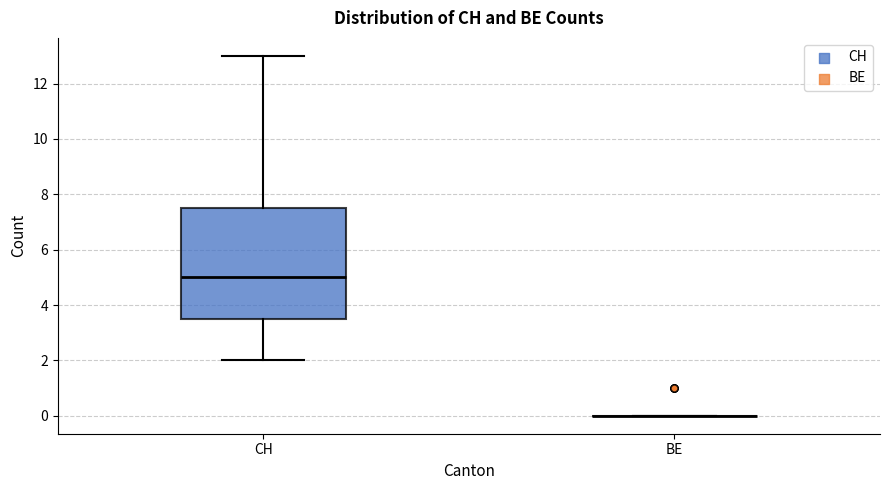

Reading left to right, transcribe this box plot: for each box, give where its median line is, the range the box spans, and where its two whiskers end, as read against the y-axis. The values are not printed on the chart, so give them approximately, as read against the axis.

CH: median 5.0, box 3.6 to 7.6, whiskers 2.0 to 13.0
BE: box collapsed to a line at 0.0, whiskers 0.0 to 0.0